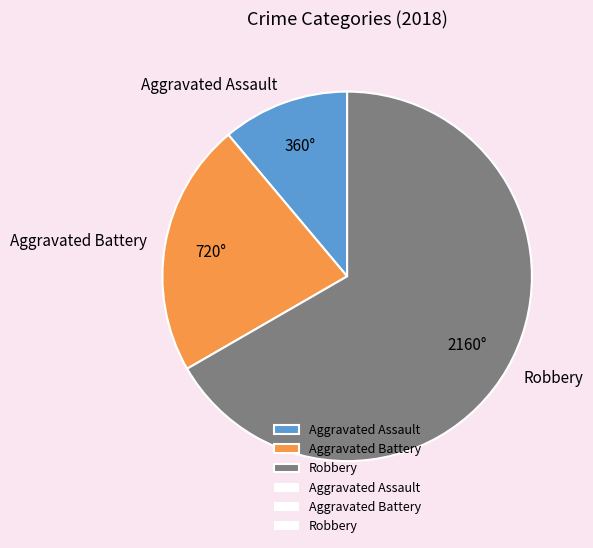

How many slices are in this pie chart?

3